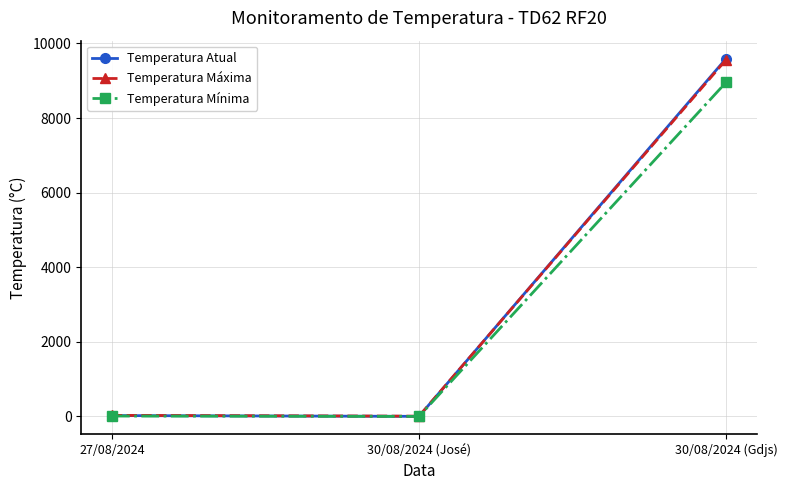

Is it true that Temperatura Atual equals 1.7 at 30/08/2024 (José)?

True